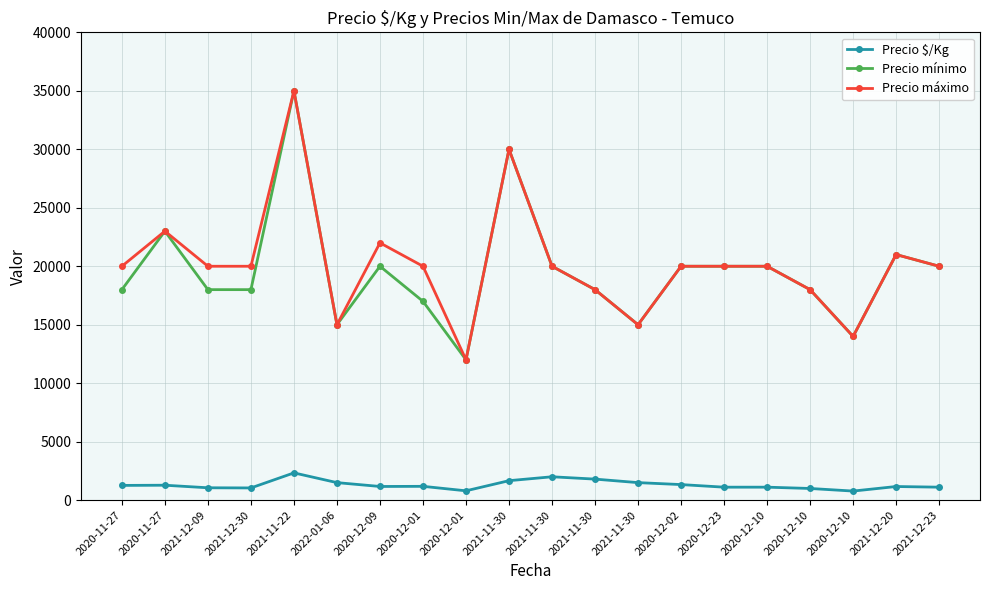

How many lines are shown in the chart?

3